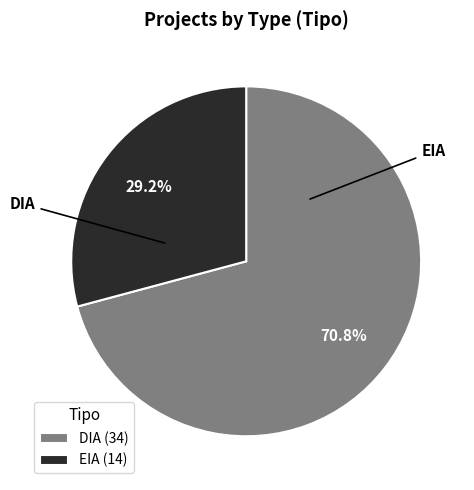

Does any single category account for the majority?

Yes